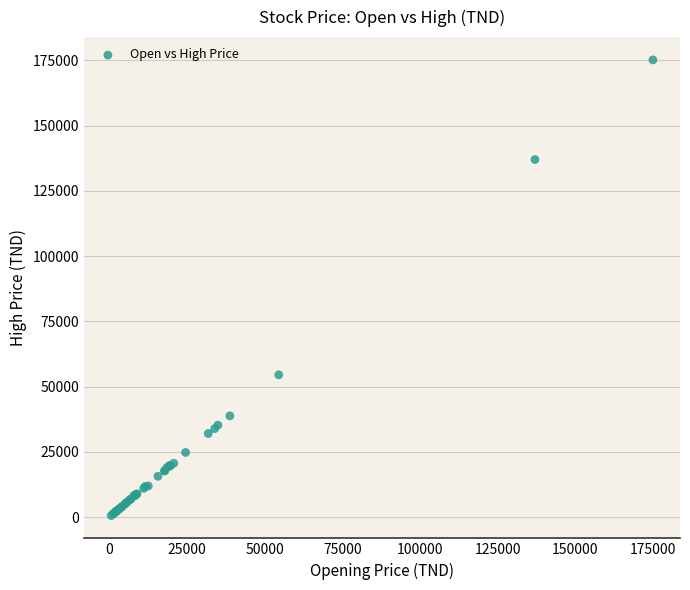

What Y value in the scatter plot is closest to 87875?

54500